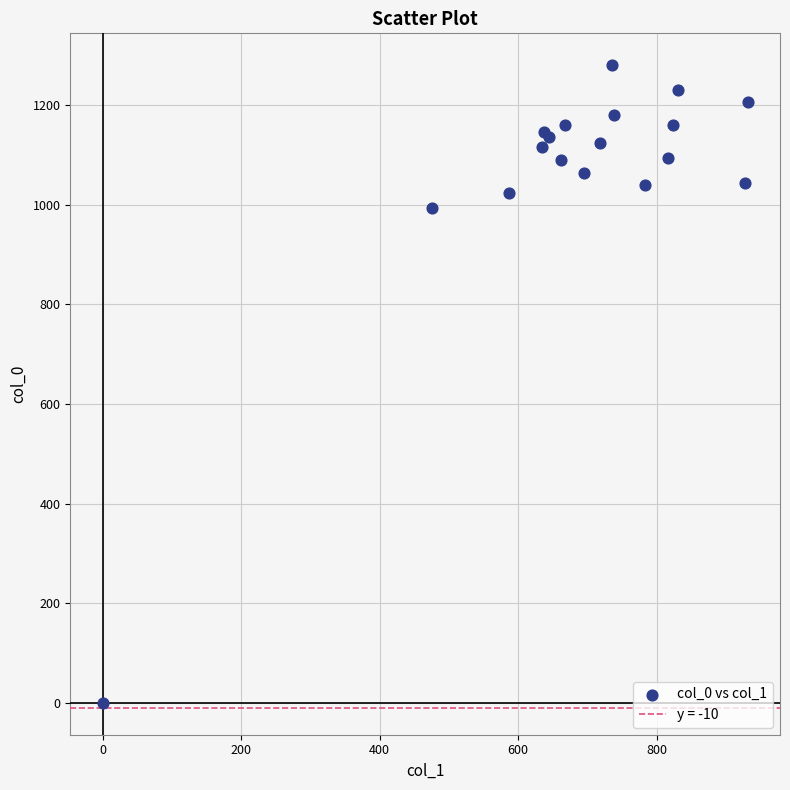

What Y value in the scatter plot is closest to 640?

993.3